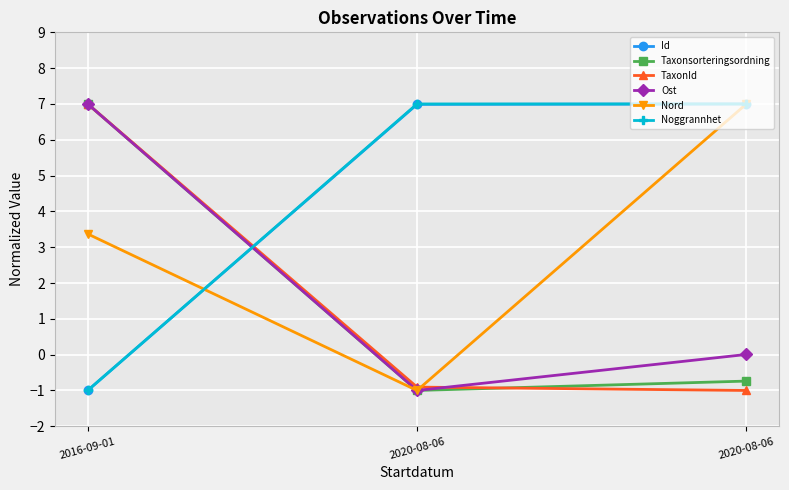

How many data points in Noggrannhet are less than 7?

1